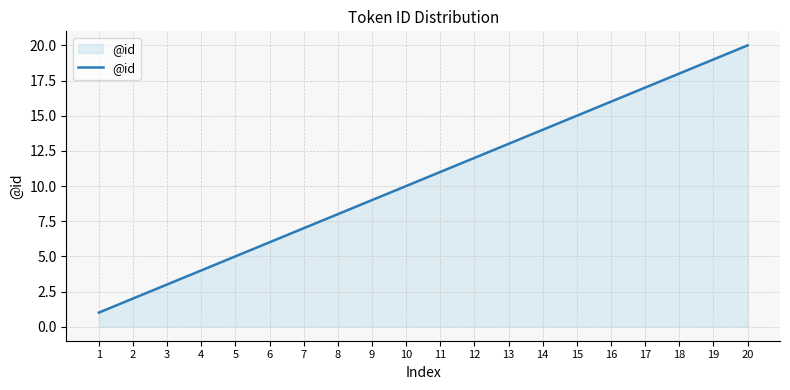

What is the change in value from 18 to 19?

+1